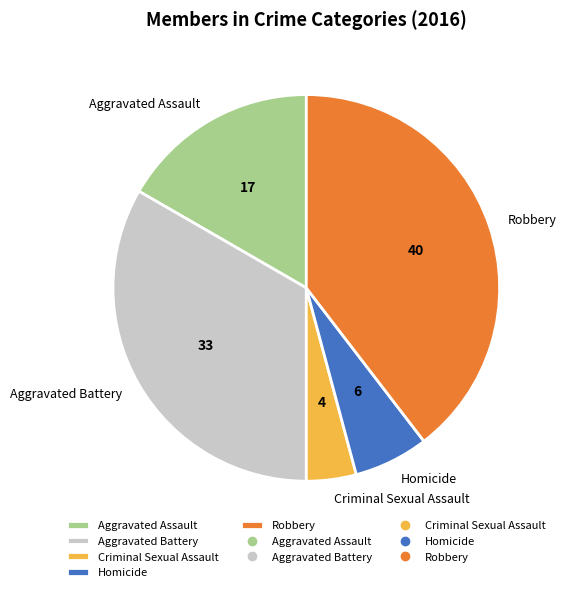

Rank the categories by value from lowest to highest.

Criminal Sexual Assault, Homicide, Aggravated Assault, Aggravated Battery, Robbery